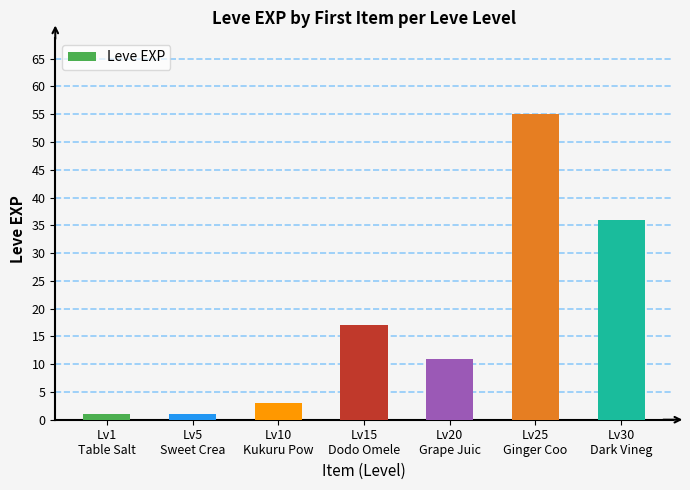

How many data points does each series have?

7